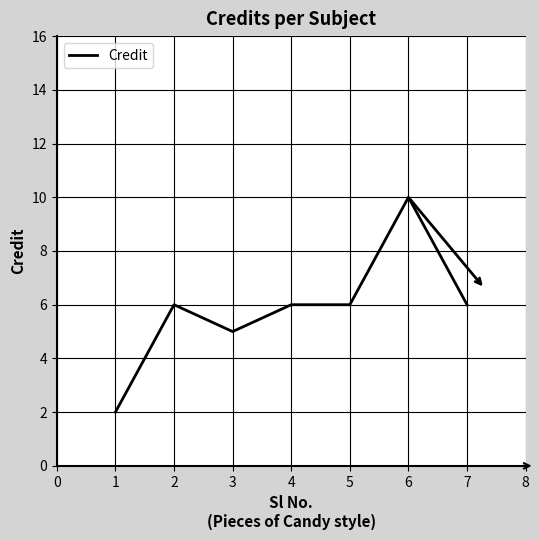

Which label corresponds to the largest value in the chart?

6